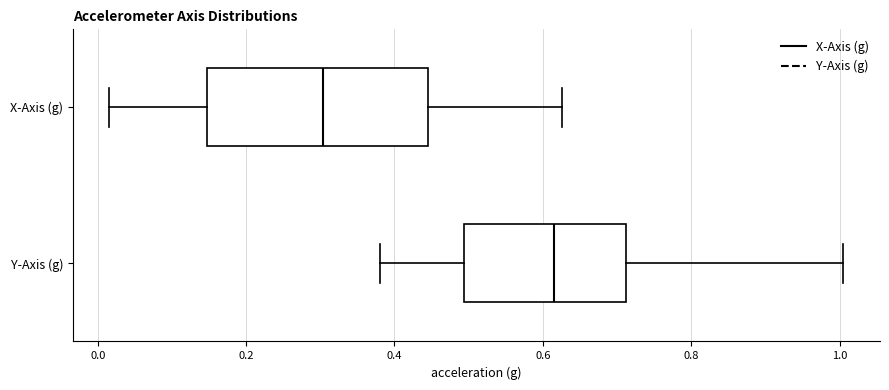

Reading bottom to top, transcribe this box plot: for each box, give where its median line is, the range the box spans, and where its two whiskers end, as read against the x-axis. The values are not printed on the chart, so give them approximately, as read against the axis.

Y-Axis (g): median 0.62, box 0.50 to 0.72, whiskers 0.38 to 1.00
X-Axis (g): median 0.30, box 0.14 to 0.44, whiskers 0.02 to 0.62